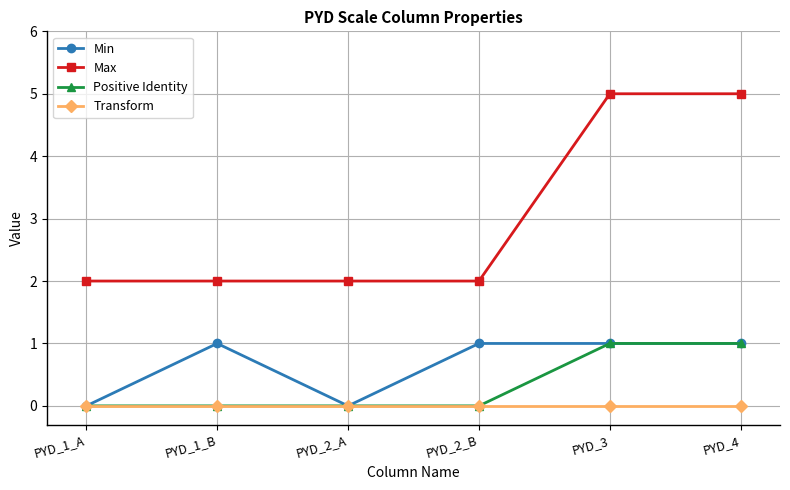

Reading left to right, transcribe all the data shown in this chart.

Min: PYD_1_A=0	PYD_1_B=1	PYD_2_A=0	PYD_2_B=1	PYD_3=1	PYD_4=1
Max: PYD_1_A=2	PYD_1_B=2	PYD_2_A=2	PYD_2_B=2	PYD_3=5	PYD_4=5
Positive Identity: PYD_1_A=0	PYD_1_B=0	PYD_2_A=0	PYD_2_B=0	PYD_3=1	PYD_4=1
Transform: PYD_1_A=0	PYD_1_B=0	PYD_2_A=0	PYD_2_B=0	PYD_3=0	PYD_4=0